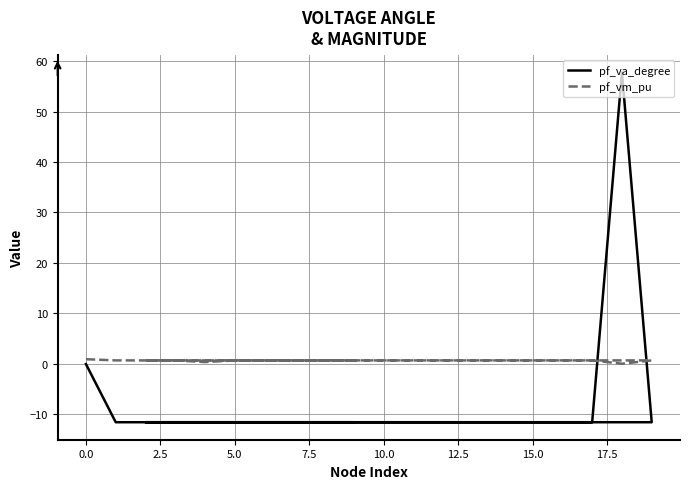

Which series has the largest range (max minus min)?

pf_va_degree